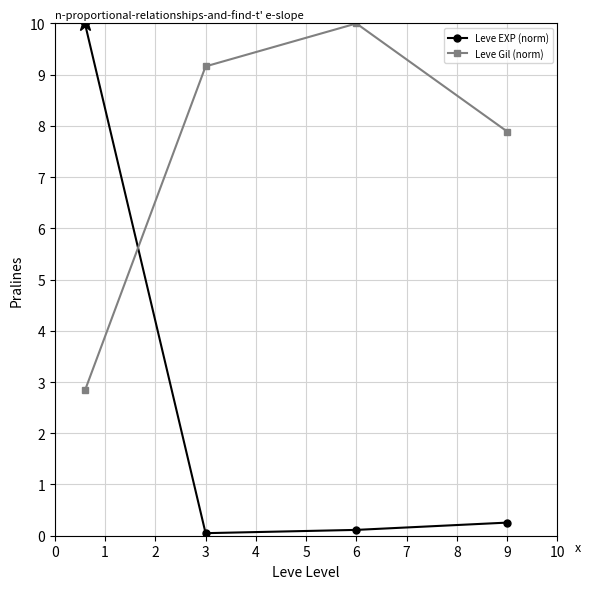

What is the value of the Leve Gil (norm) point at the 3rd from the left?

10.0